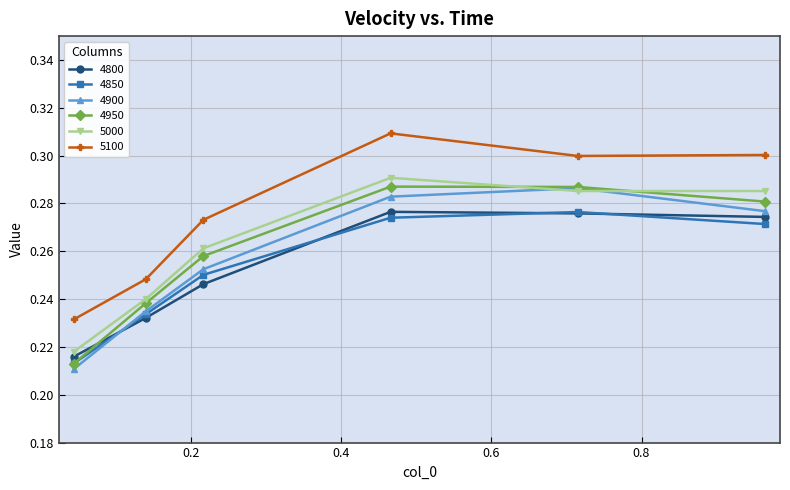

True or false: 5100 and 4900 cross at least once.

False